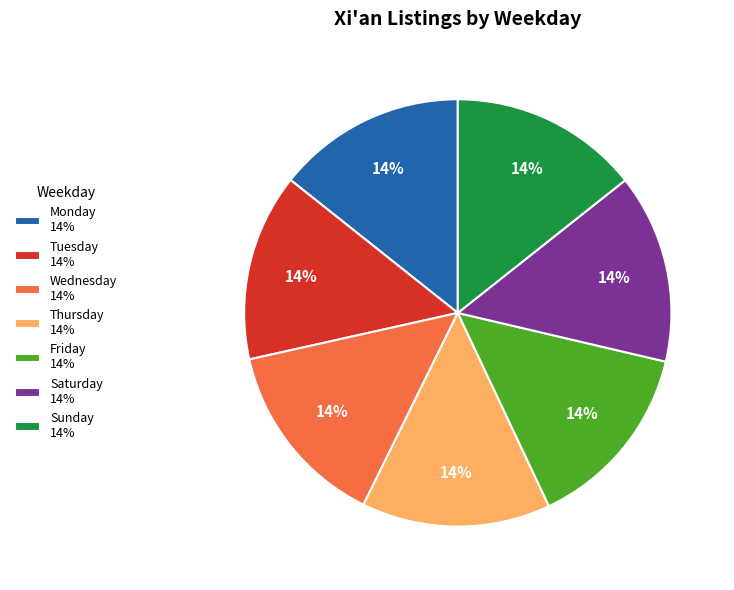

What is the ratio of the value at Saturday to the value at Wednesday?

1.0